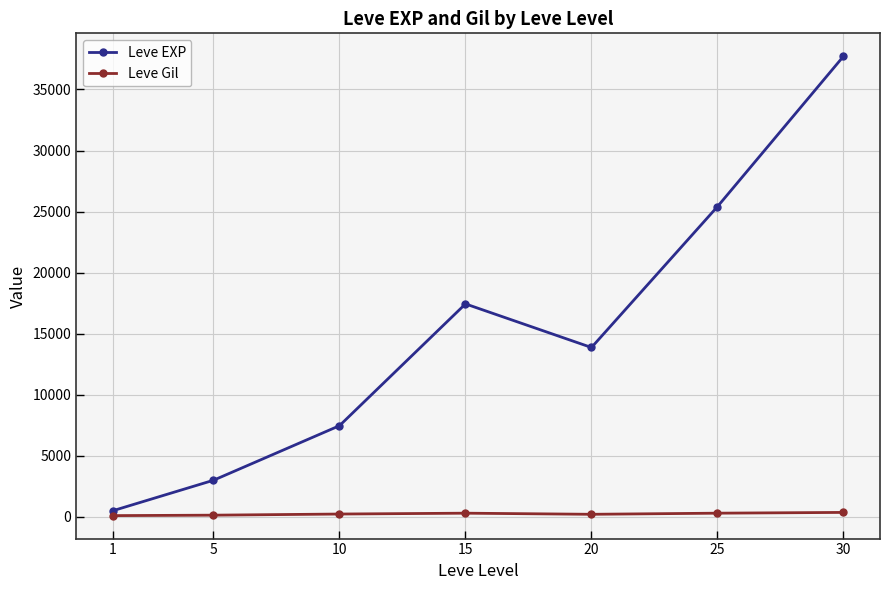

How many interior local valleys does the Leve EXP series have?

1